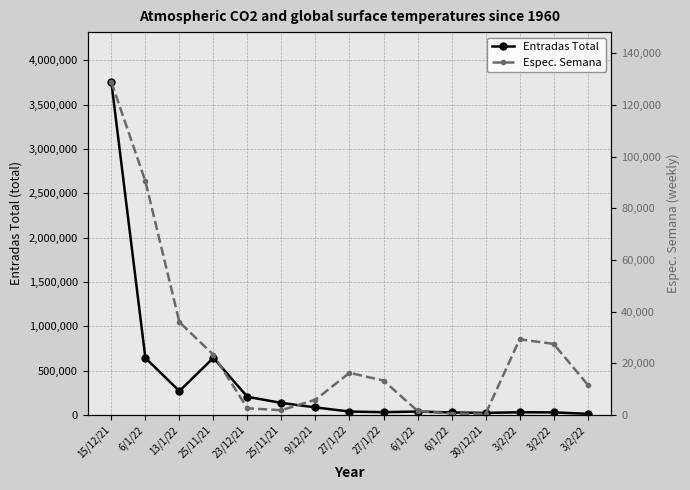

Reading left to right, transcribe all the data shown in this chart.

Entradas Total: 15/12/21=3754091	6/1/22=641594	13/1/22=268337	25/11/21=642940	23/12/21=203283	25/11/21=134389	9/12/21=83683	27/1/22=37094	27/1/22=29982	6/1/22=37010	6/1/22=26781	30/12/21=21891	3/2/22=29224	3/2/22=27561	3/2/22=11688
Espec. Semana: 15/12/21=128840	6/1/22=90439	13/1/22=35903	25/11/21=23240	23/12/21=2537	25/11/21=1793	9/12/21=5859	27/1/22=16269	27/1/22=13261	6/1/22=1527	6/1/22=498	30/12/21=392	3/2/22=29224	3/2/22=27462	3/2/22=11688